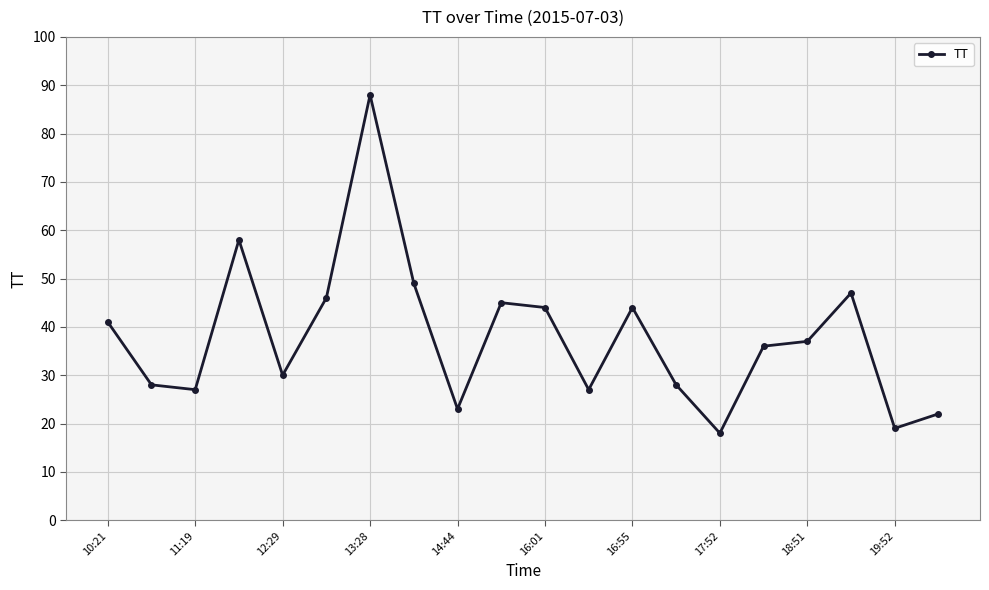

What is the minimum value shown in the chart?

18